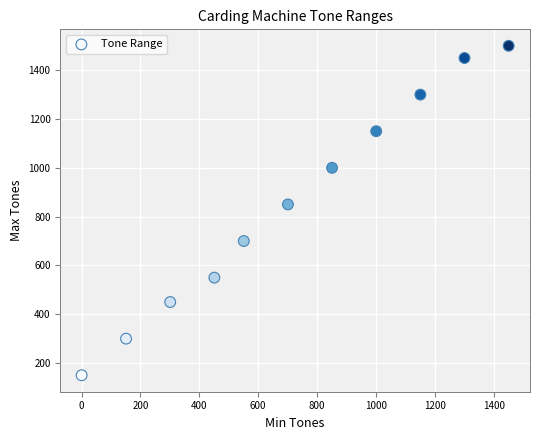

What is the average Y value?

855